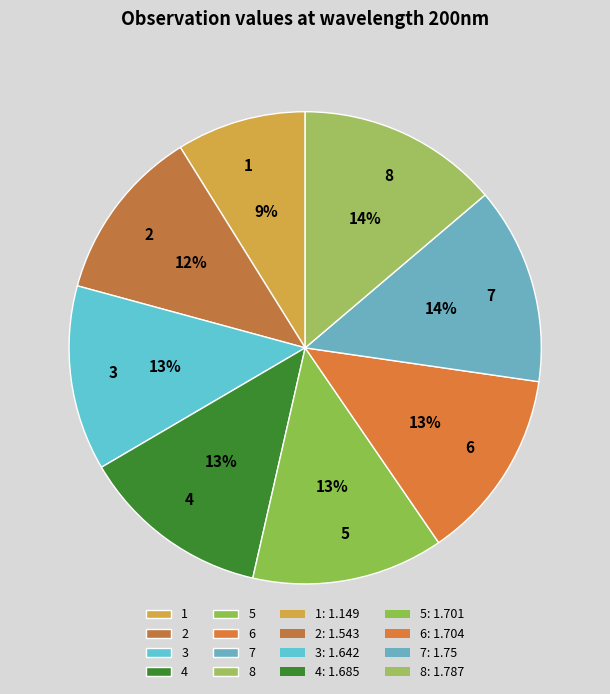

Do 6 and 5 together represent more than half of the pie?

No